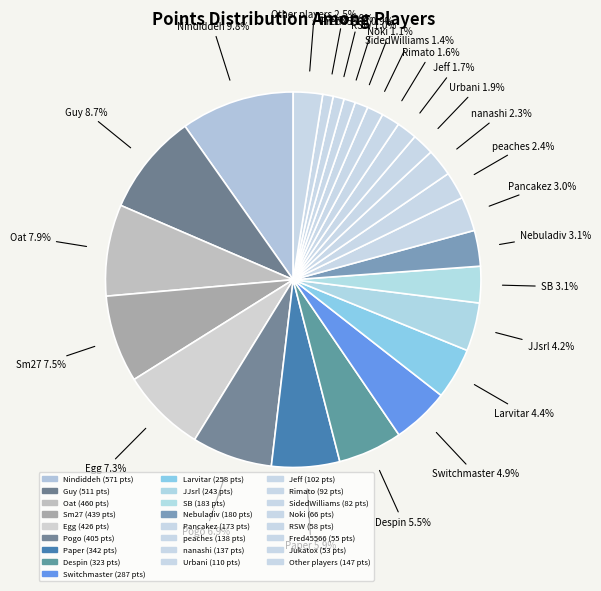

Is there a majority slice in this chart?

No